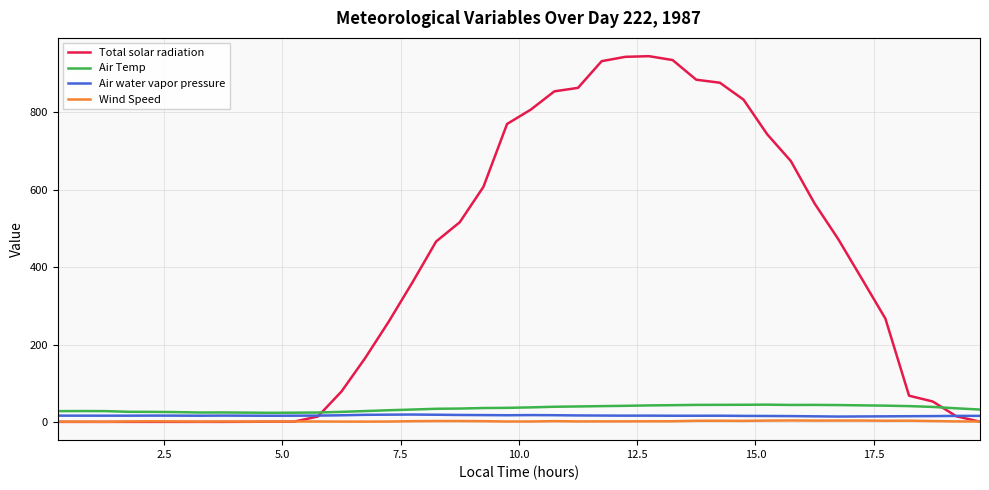

Which series has the widest spread of values?

Total solar radiation